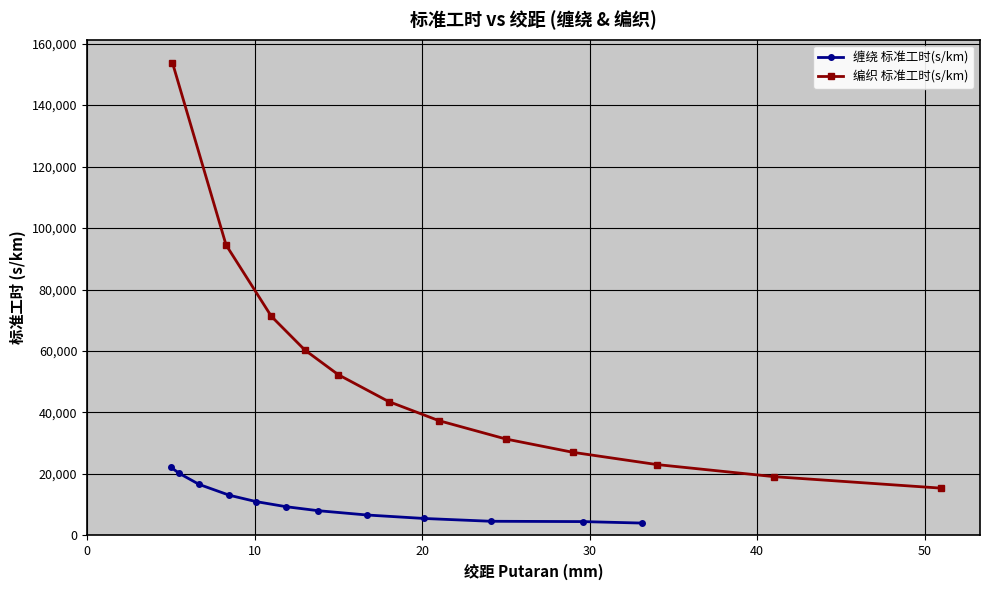

What is the value of the 编织 标准工时(s/km) point at the 2nd from the left?

94495.6